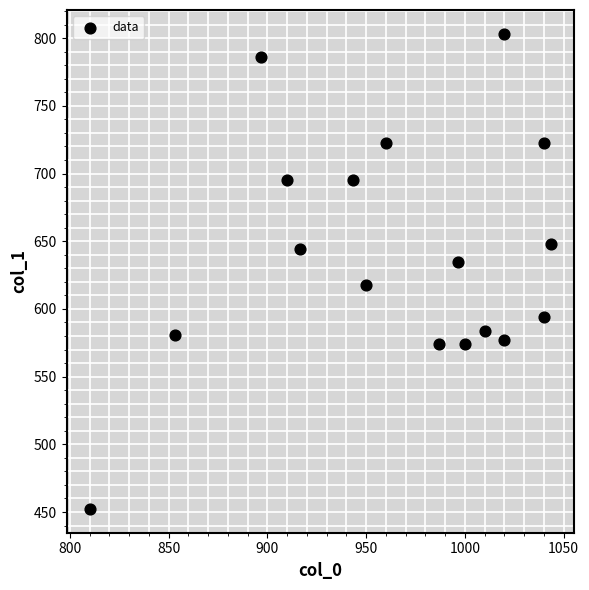

What is the range of Y values (max minus min)?

351.0